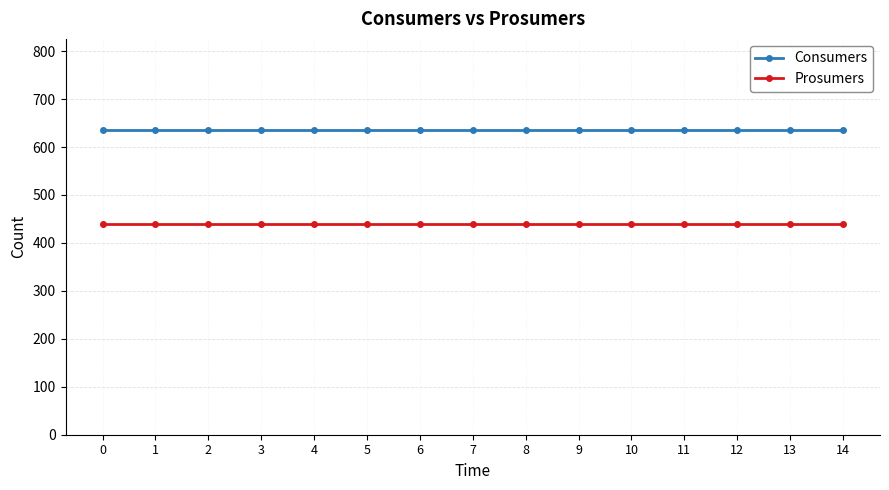

List the series in order of their overall mean, lowest first.

Prosumers, Consumers